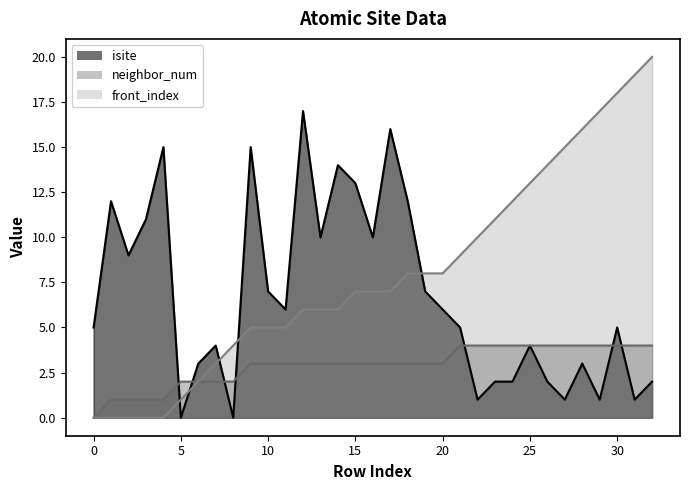

What is the value of the front_index point at the 26th from the left?

13